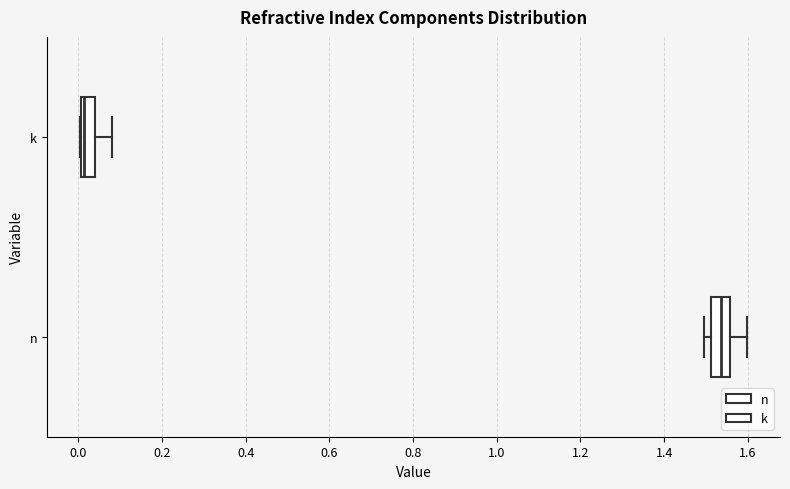

Reading bottom to top, read every box against the x-axis: the position of its median line, the range the box covers, and the ends of its whiskers. The values are not printed on the chart, so give them approximately, as read against the axis.

n: median 1.54, box 1.52 to 1.56, whiskers 1.50 to 1.60
k: median 0.02, box 0.00 to 0.04, whiskers 0.00 to 0.08